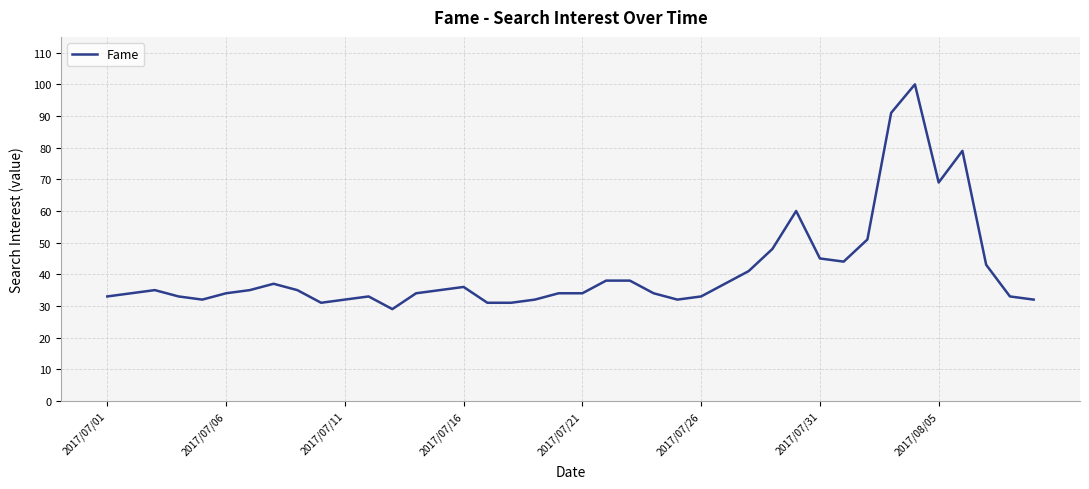

What is the difference between the maximum and minimum values?

71